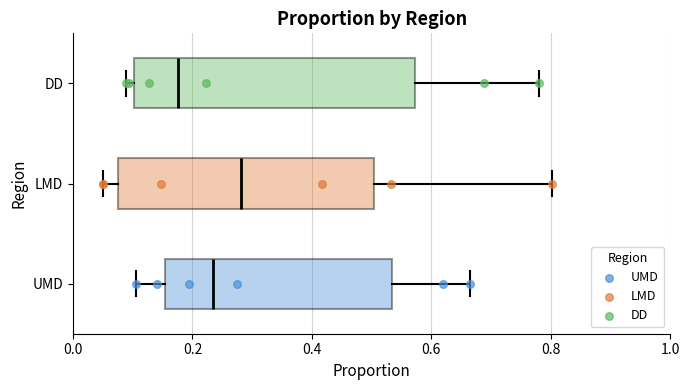

Where does the median line of the box for LMD sit on the x-axis? The values are not printed on the chart, so give them approximately, as read against the axis.

0.28